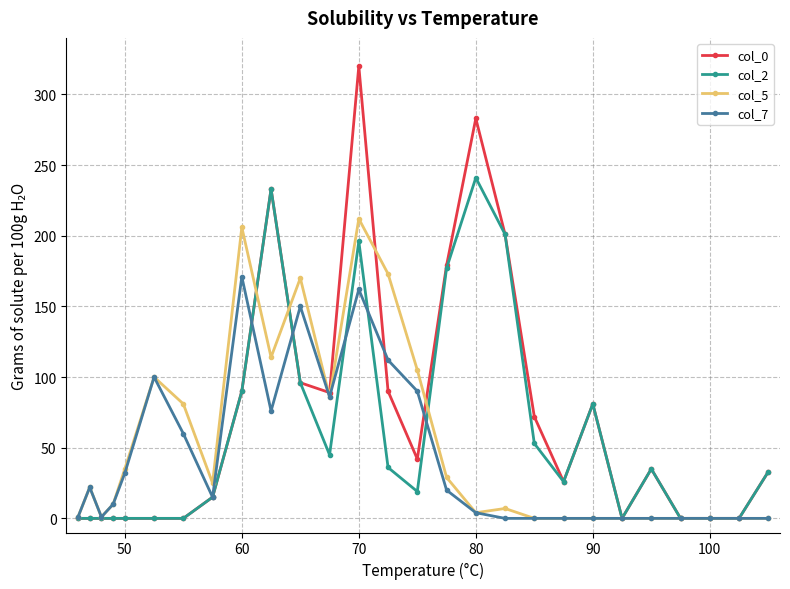

How many lines are shown in the chart?

4